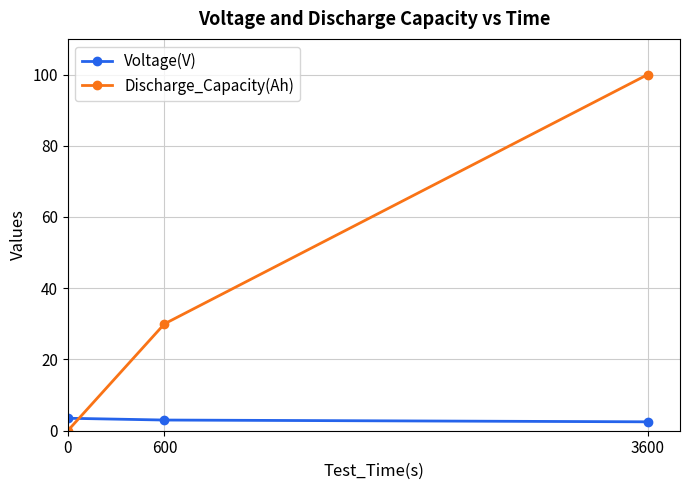

Which series has the widest spread of values?

Discharge_Capacity(Ah)